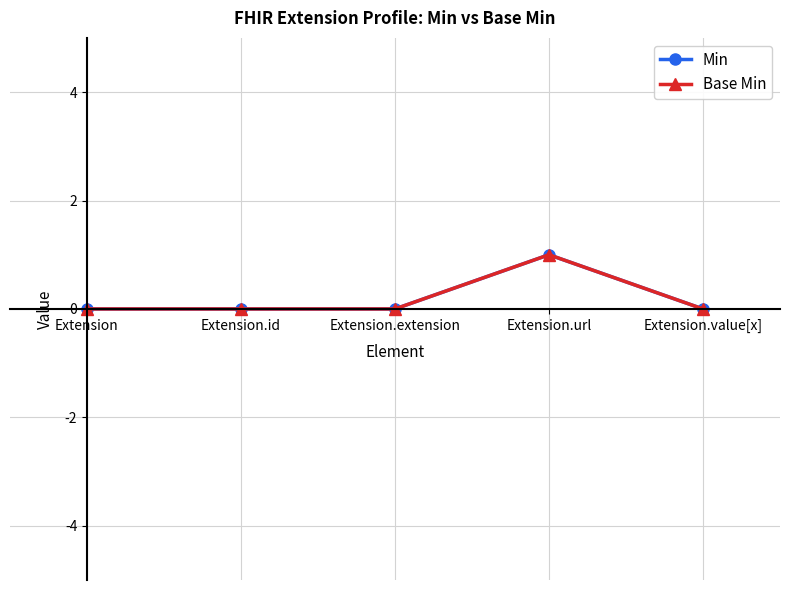

Is this an area chart (filled region under the line)?

No